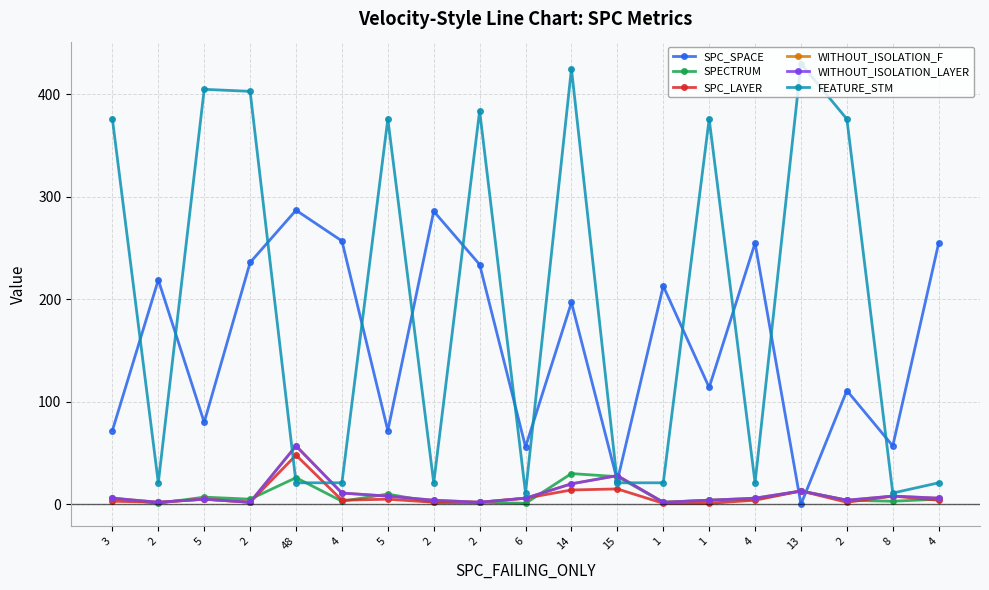

Where is the first local maximum for SPC_SPACE?

2